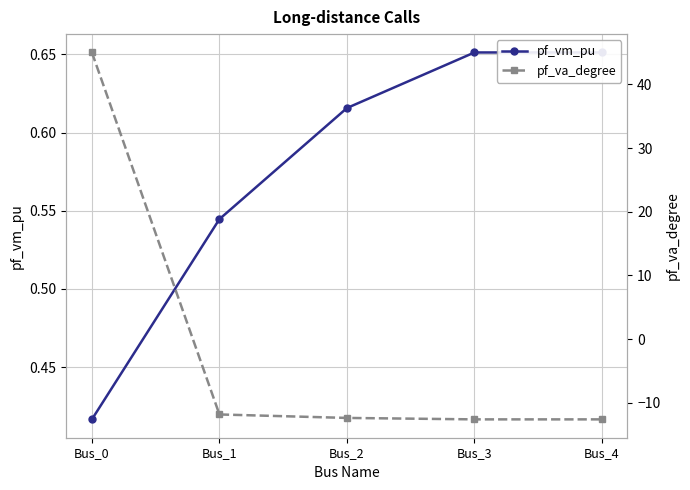

What are all the series names shown in the legend?

pf_vm_pu, pf_va_degree